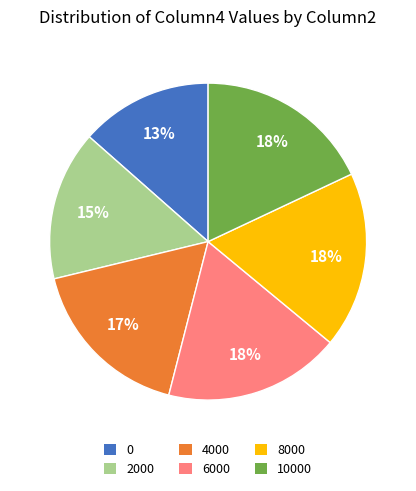

Approximately how many times larger is the value at 2000 compared to 8000?

0.8